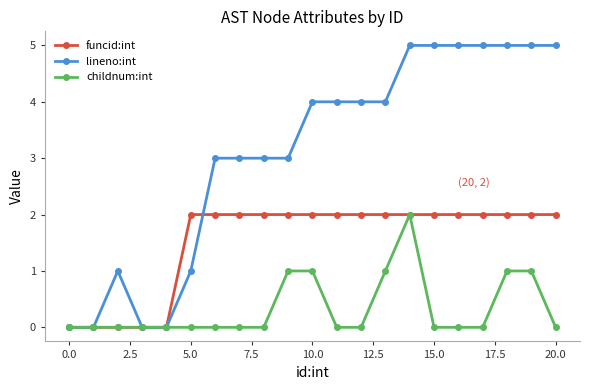

After their last crossing, which series has the higher values: funcid:int or lineno:int?

lineno:int